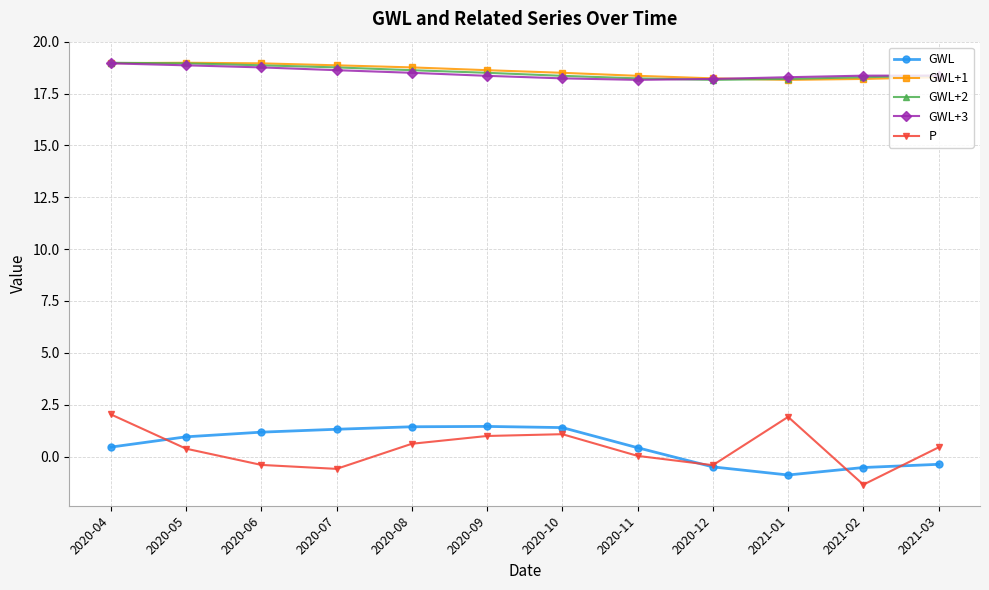

What is the value of the P point at the 2nd from the left?

0.4